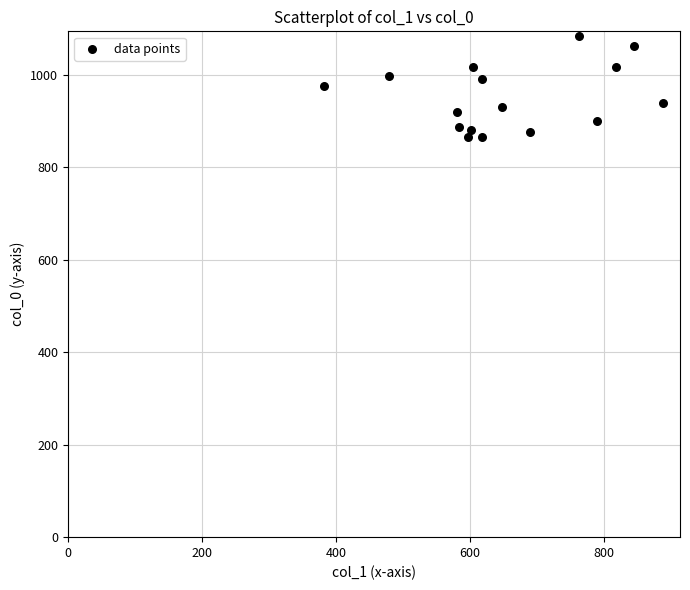

What is the range of X values (max minus min)?

506.2